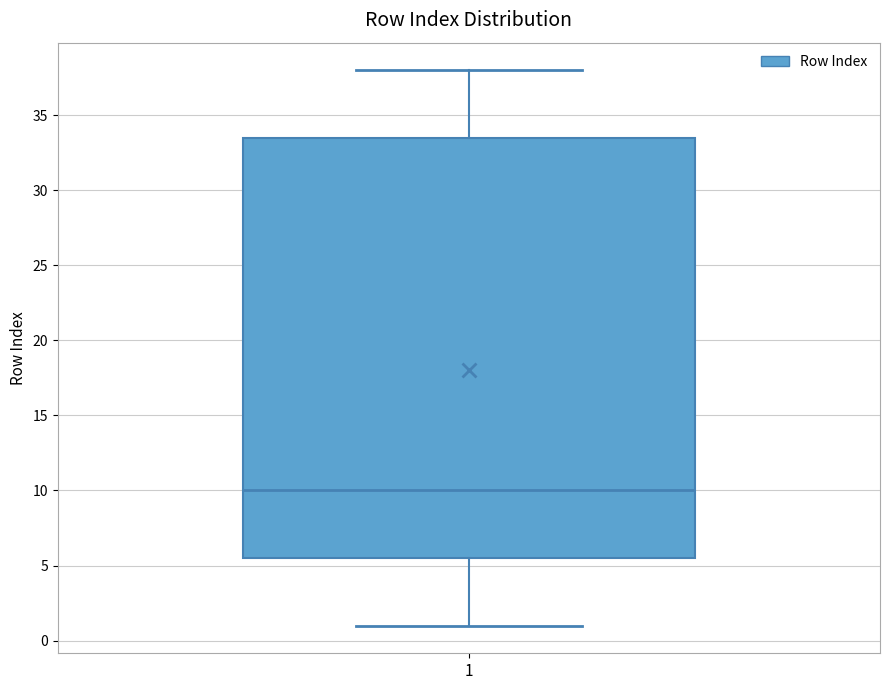

Read this box plot against the y-axis: the position of the median line, the range covered by the box, and the ends of both whiskers. The values are not printed on the chart, so give them approximately, as read against the axis.

median 10.0, box 5.5 to 33.5, whiskers 1.0 to 38.0